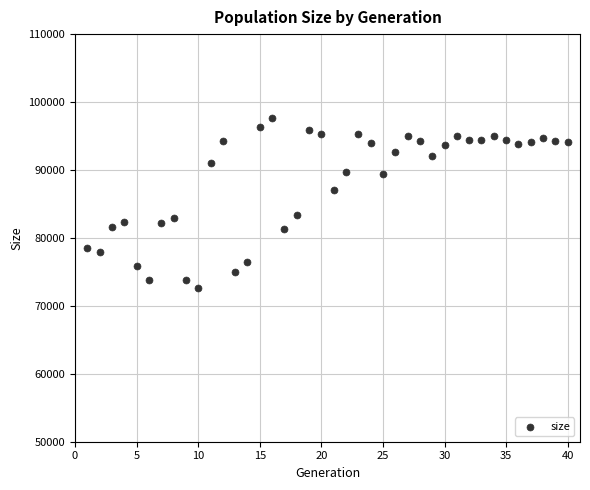

What is the range of X values (max minus min)?

39